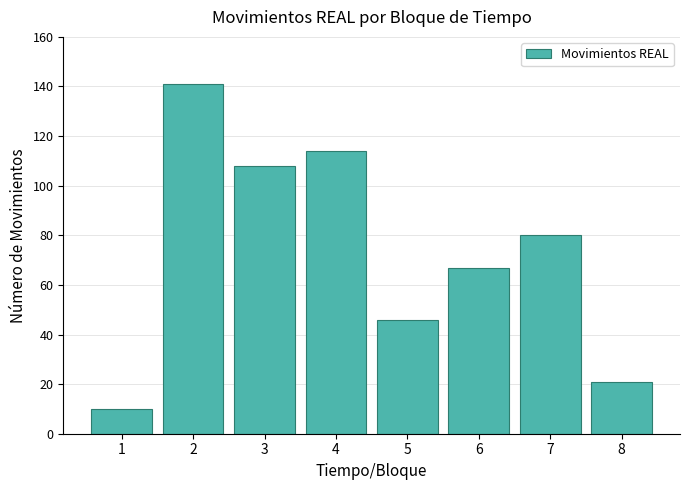

Reading left to right, list all the values displayed in this chart.

1=10	2=141	3=108	4=114	5=46	6=67	7=80	8=21